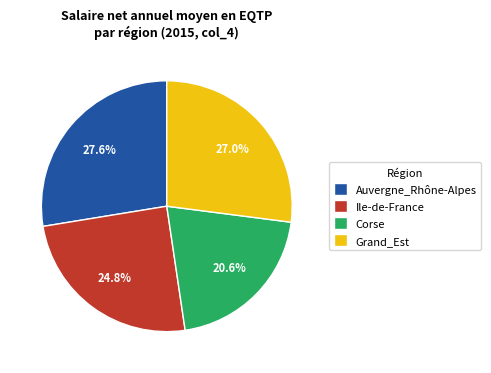

What percentage is the Ile-de-France slice, to the nearest percent?

25%